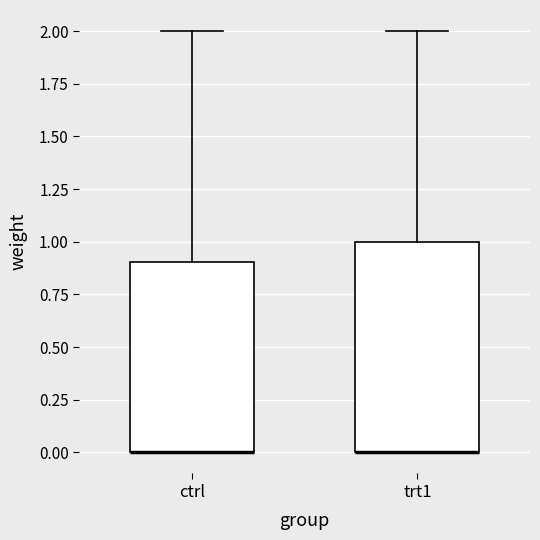

Comparing the boxes themselves (not the whiskers), which one is the tallest?

trt1